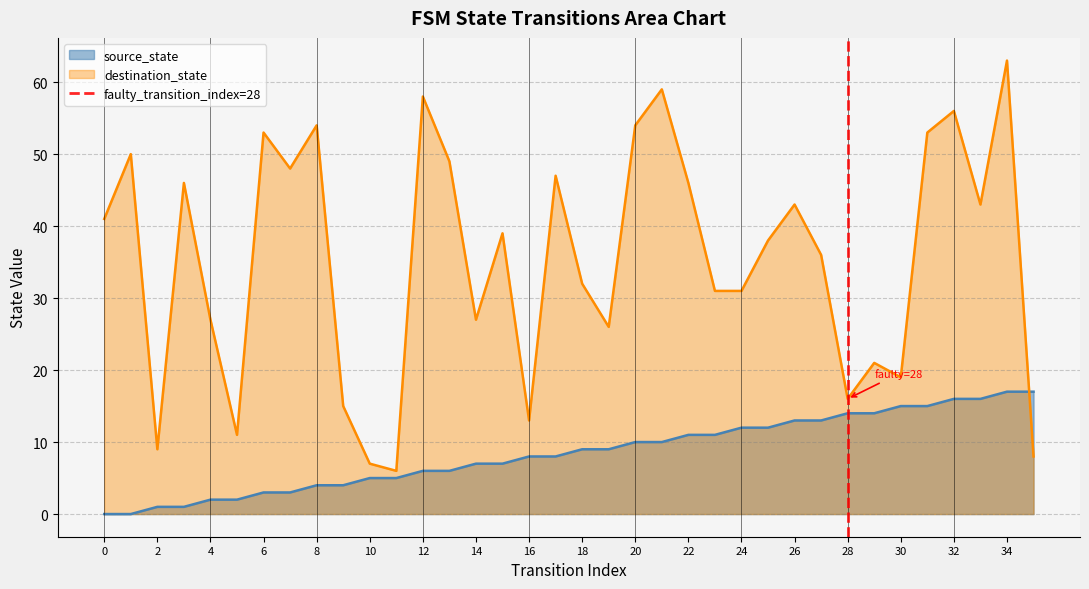

True or false: destination_state and source_state cross at least once.

True